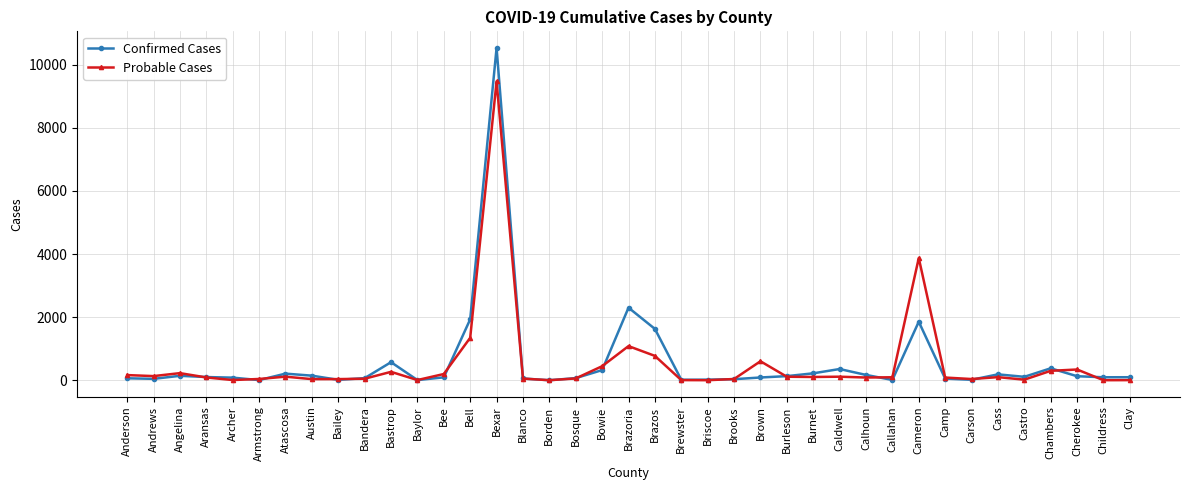

What is the minimum value for Probable Cases?

3